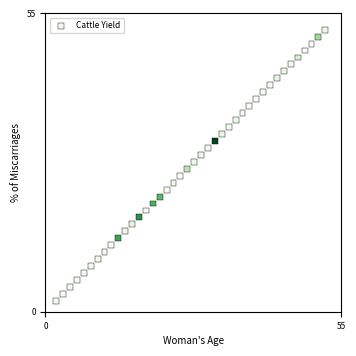

What is the range of X values (max minus min)?

50.0